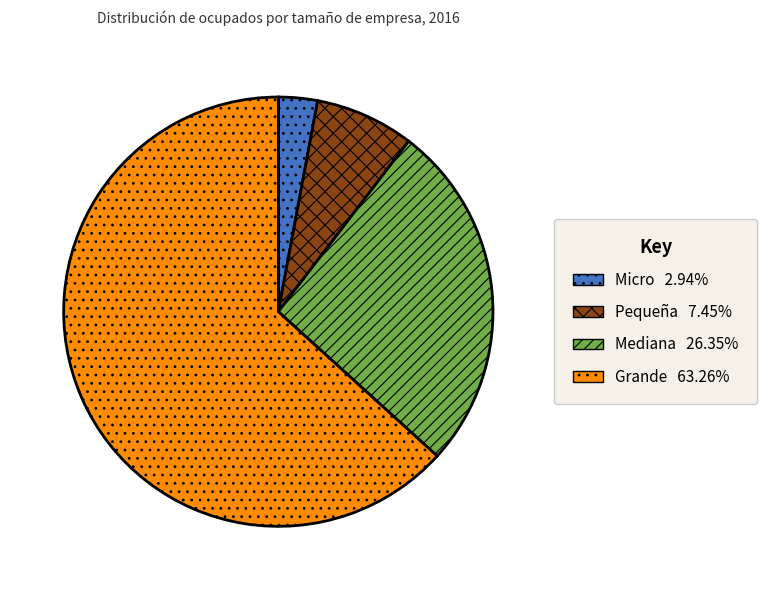

Do Micro and Pequeña together represent more than half of the pie?

No